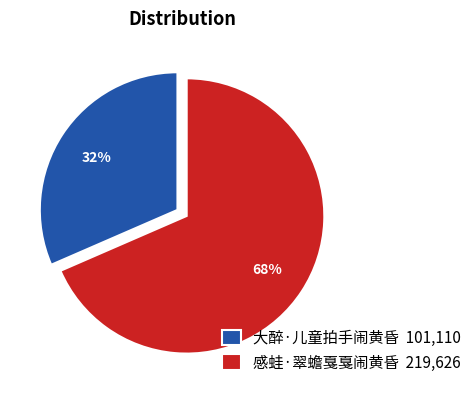

Does any single category account for the majority?

Yes